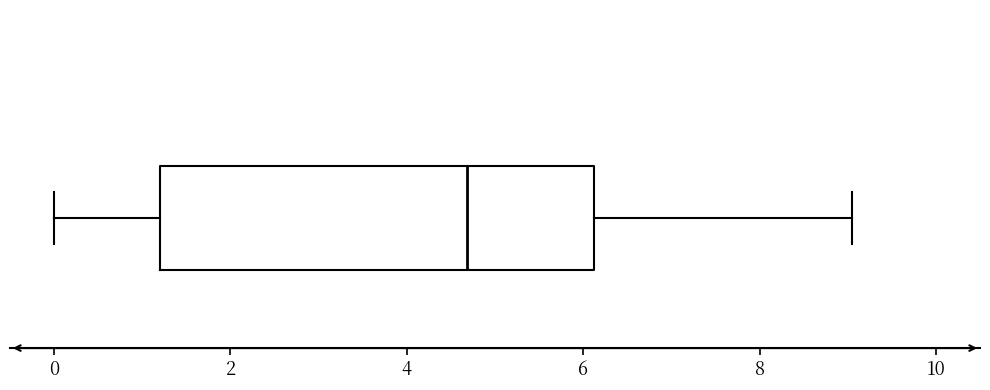

Where does the left whisker of the box end on the x-axis? The values are not printed on the chart, so give them approximately, as read against the axis.

0.0